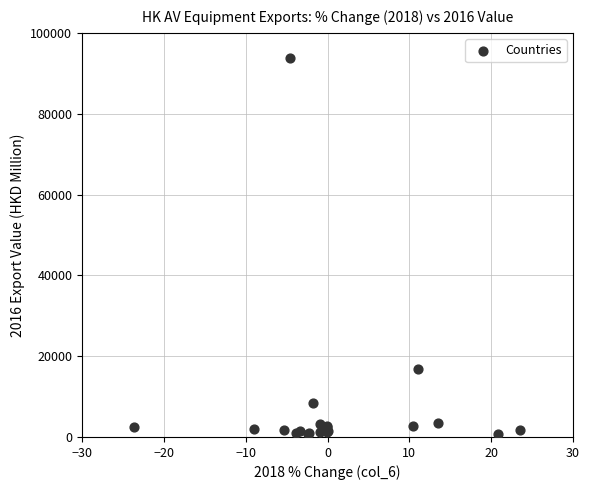

What Y value in the scatter plot is closest to 47315?

16866.4